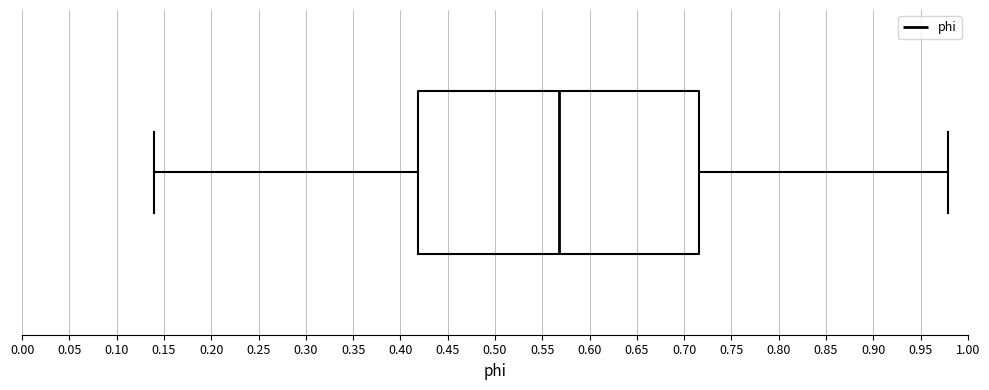

Transcribe this box plot: give where the median line is, the range the box spans, and where the two whiskers end, as read against the x-axis. The values are not printed on the chart, so give them approximately, as read against the axis.

median 0.565, box 0.420 to 0.715, whiskers 0.140 to 0.980